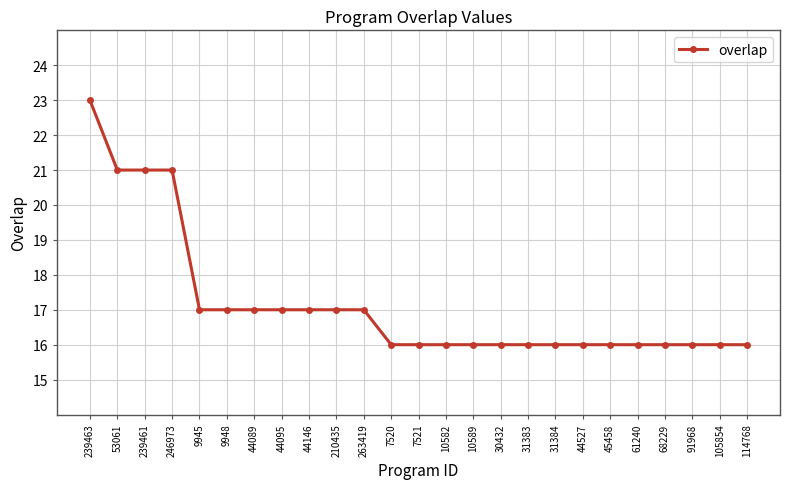

Reading left to right, what are all the values shown in this chart?

239463=23	53061=21	239461=21	246973=21	9945=17	9948=17	44089=17	44095=17	44146=17	210435=17	263419=17	7520=16	7521=16	10582=16	10589=16	30432=16	31383=16	31384=16	44527=16	45458=16	61240=16	68229=16	91968=16	105854=16	114768=16